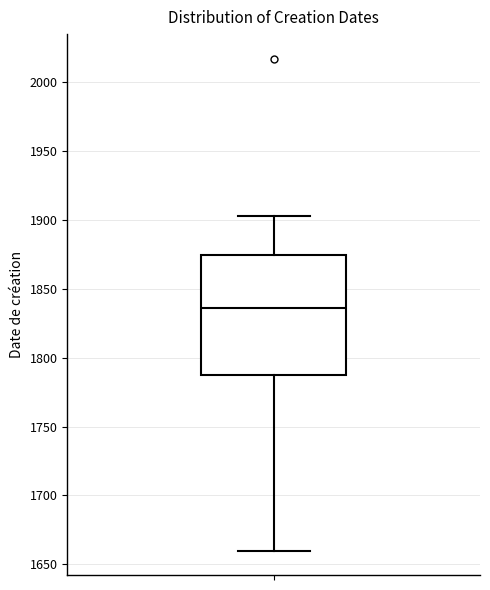

Where does the lower whisker of the box end on the y-axis? The values are not printed on the chart, so give them approximately, as read against the axis.

1660